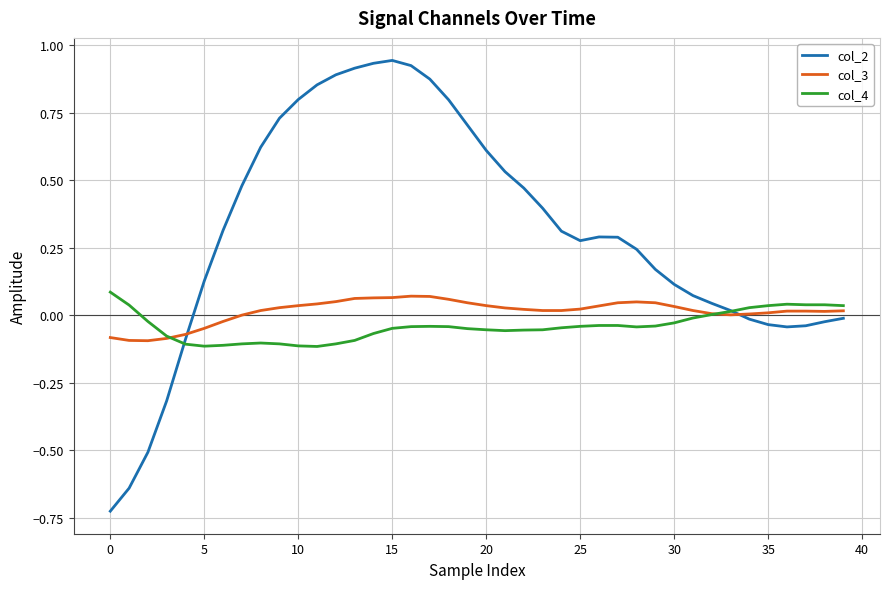

Which series has the largest total across all categories?

col_2